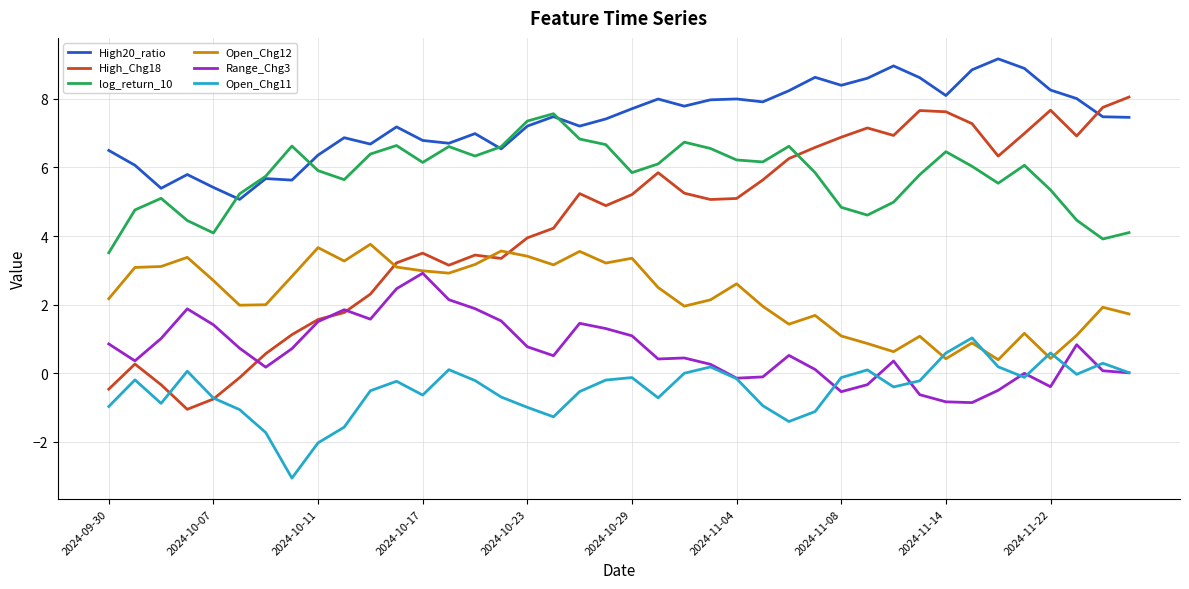

How many values in the log_return_10 series are below 6?

20